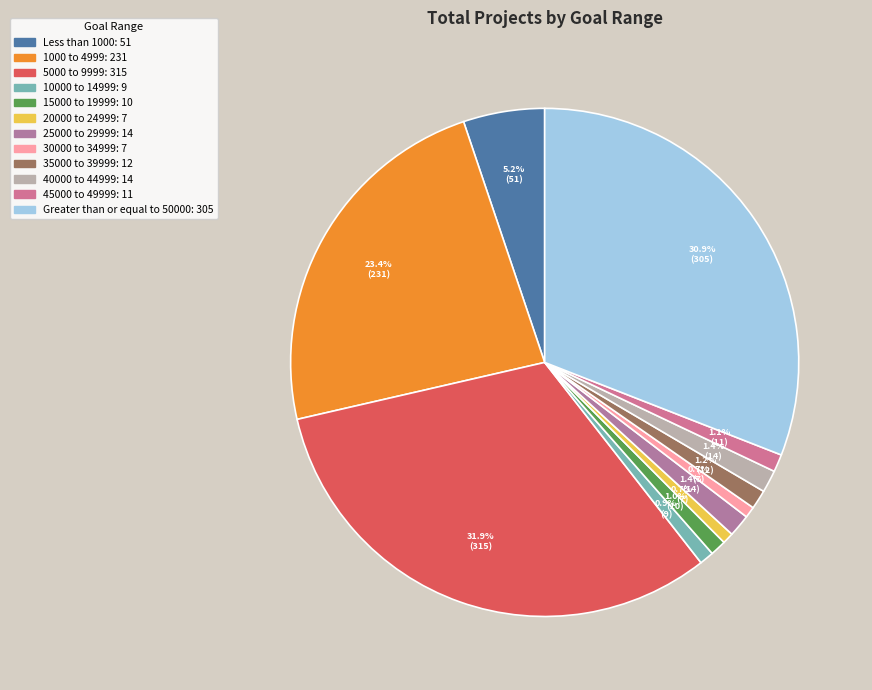

What percentage is the 20000 to 24999 slice, to the nearest percent?

1%